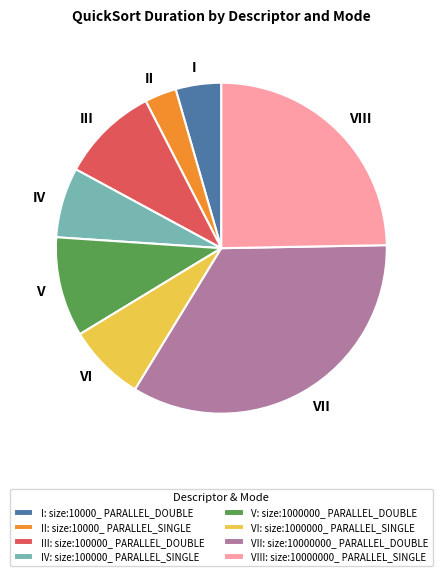

Does any single category account for the majority?

No